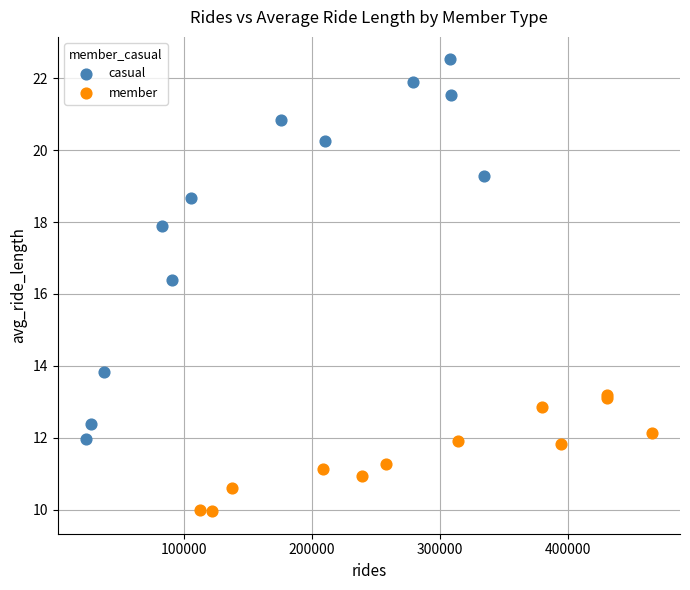

Which series reaches the minimum Y coordinate?

member